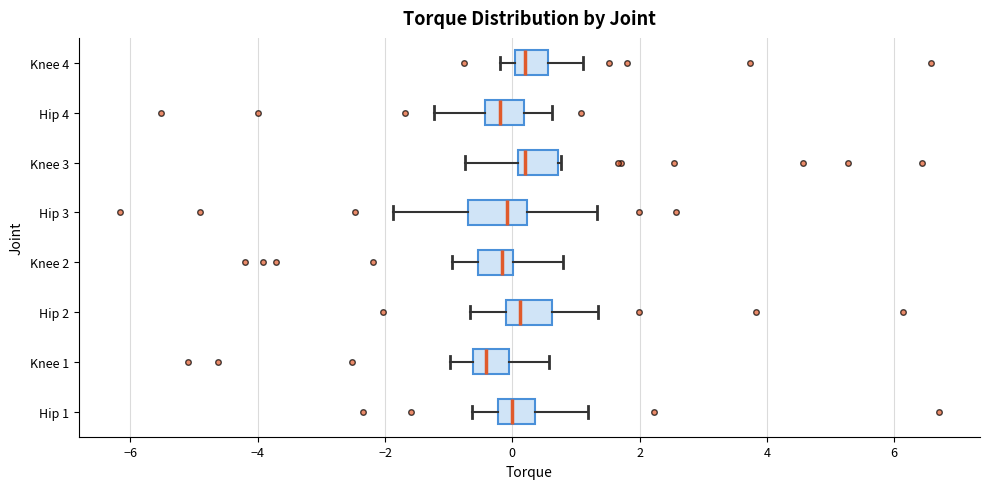

Reading bottom to top, read every box against the x-axis: the position of its median line, the range the box covers, and the ends of its whiskers. The values are not printed on the chart, so give them approximately, as read against the axis.

Hip 1: median 0.0, box -0.2 to 0.4, whiskers -0.6 to 1.2
Knee 1: median -0.4, box -0.6 to 0.0, whiskers -1.0 to 0.6
Hip 2: median 0.2, box 0.0 to 0.6, whiskers -0.6 to 1.4
Knee 2: median -0.2, box -0.6 to 0.0, whiskers -1.0 to 0.8
Hip 3: median 0.0, box -0.6 to 0.2, whiskers -1.8 to 1.4
Knee 3: median 0.2, box 0.0 to 0.8, whiskers -0.8 to 0.8
Hip 4: median -0.2, box -0.4 to 0.2, whiskers -1.2 to 0.6
Knee 4: median 0.2, box 0.0 to 0.6, whiskers -0.2 to 1.2